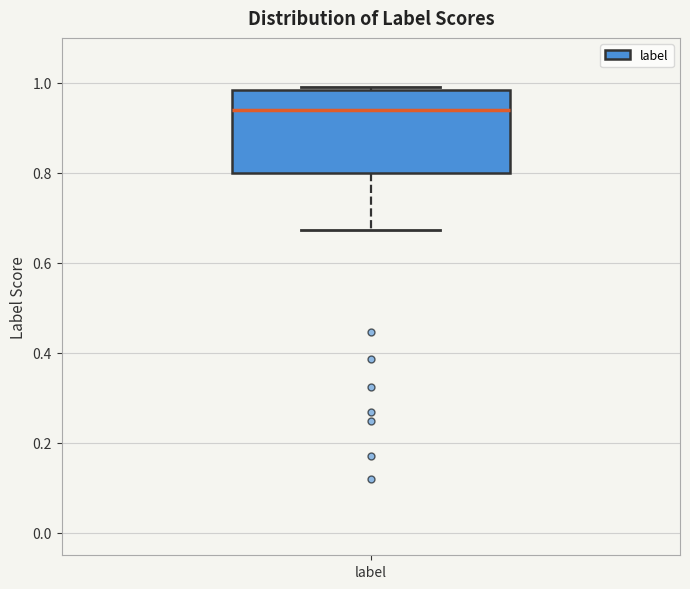

Transcribe this box plot: give where the median line is, the range the box spans, and where the two whiskers end, as read against the y-axis. The values are not printed on the chart, so give them approximately, as read against the axis.

median 0.94, box 0.80 to 0.98, whiskers 0.68 to 0.98 (just above the box's upper edge)